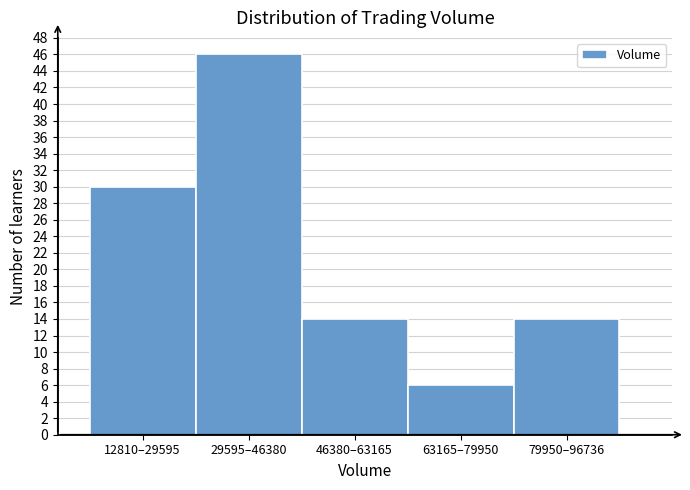

Reading left to right, what are all the values shown in this chart?

30	46	14	6	14